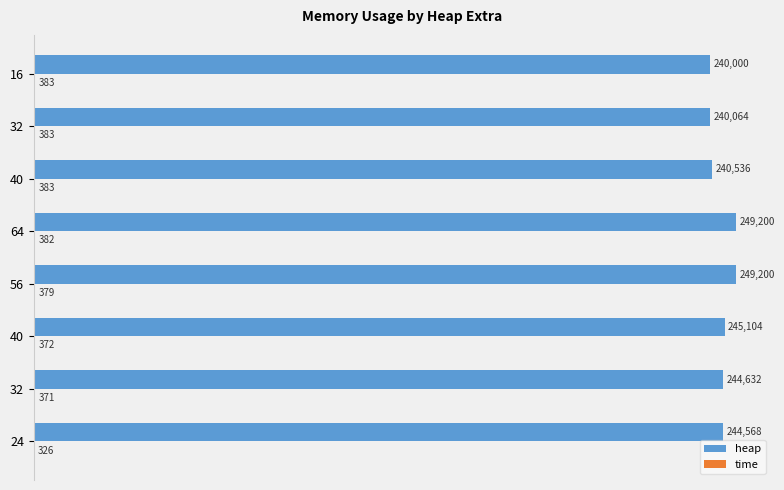

How many series are shown in this chart?

2